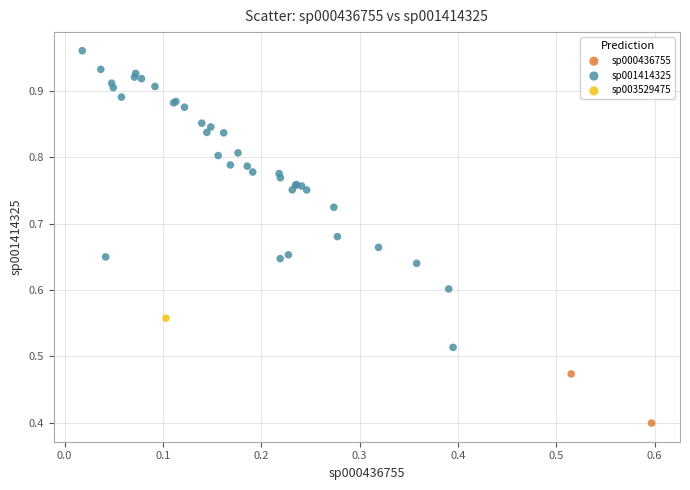

What are all the series names shown in the legend?

sp000436755, sp001414325, sp003529475